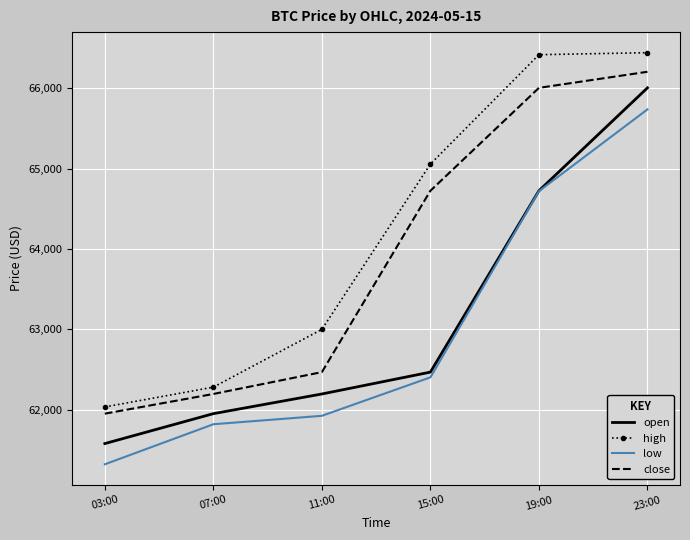

What is the maximum value shown in the chart?

66444.2